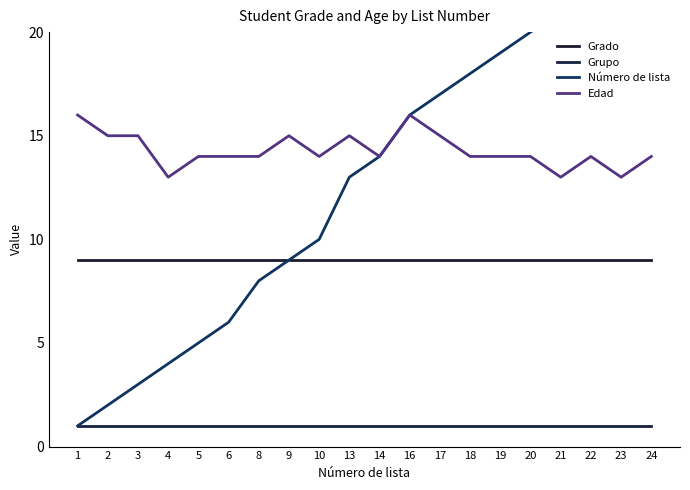

What is the maximum value for Número de lista?

24